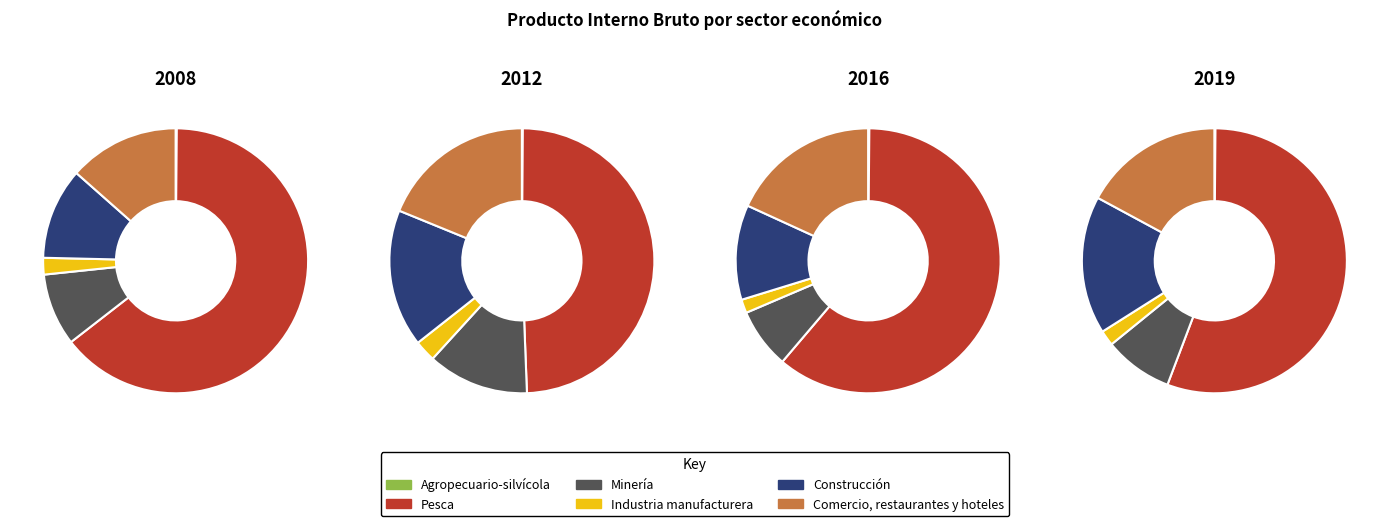

What portion of the pie excludes 2012?

93.1%